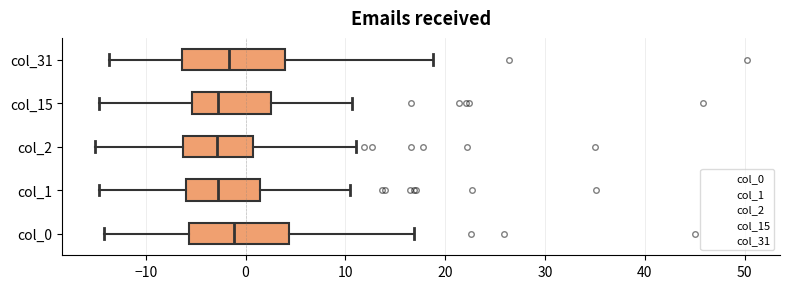

Reading bottom to top, read every box against the x-axis: the position of its median line, the range the box covers, and the ends of its whiskers. The values are not printed on the chart, so give them approximately, as read against the axis.

col_0: median -1, box -6 to 4, whiskers -14 to 17
col_1: median -3, box -6 to 1, whiskers -15 to 10
col_2: median -3, box -6 to 1, whiskers -15 to 11
col_15: median -3, box -5 to 3, whiskers -15 to 11
col_31: median -2, box -6 to 4, whiskers -14 to 19